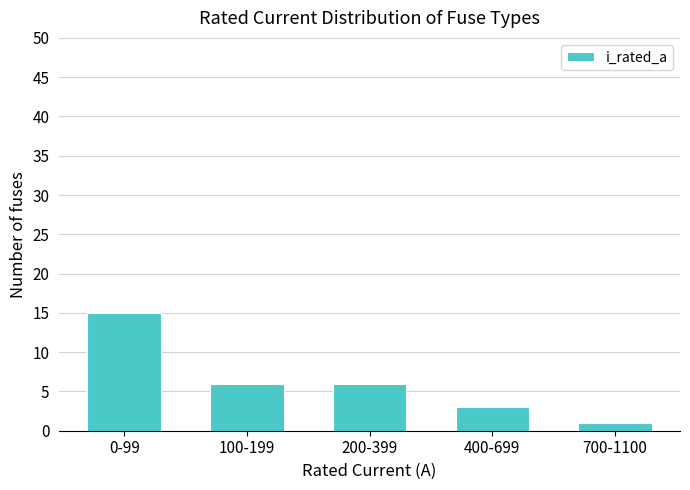

Reading left to right, extract all data points from this chart.

0-99=15	100-199=6	200-399=6	400-699=3	700-1100=1